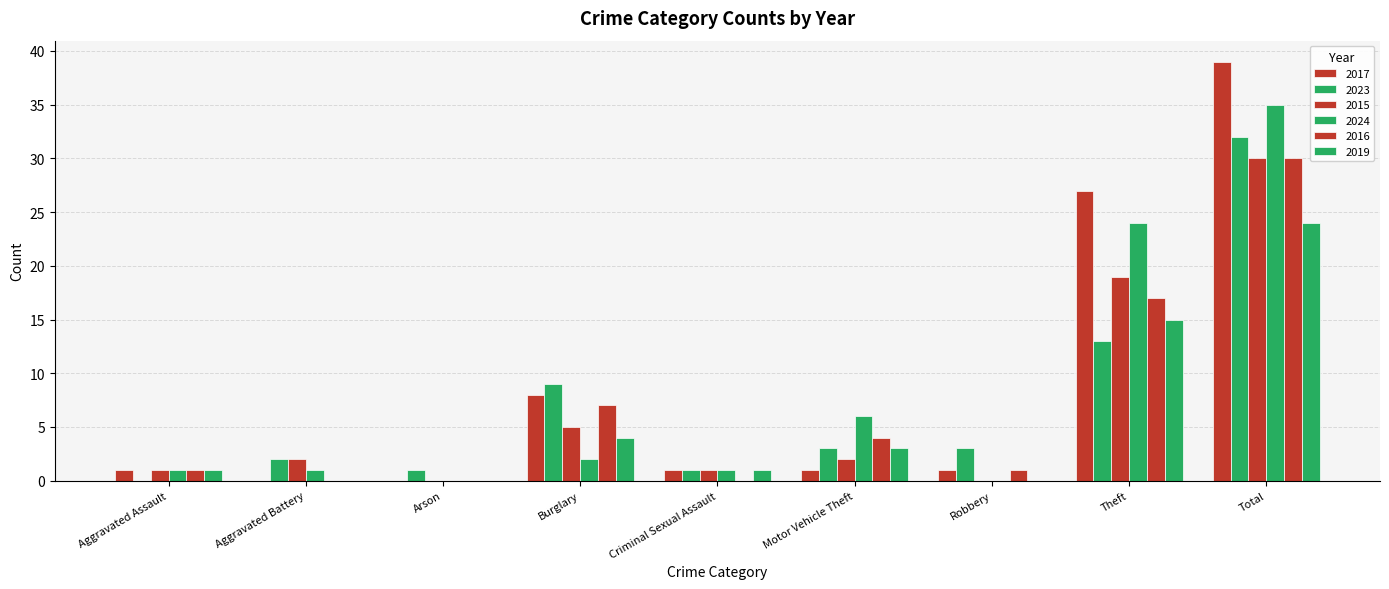

List the labels in order of 2015 value, largest first.

Total, Theft, Burglary, Aggravated Battery, Motor Vehicle Theft, Aggravated Assault, Criminal Sexual Assault, Arson, Robbery